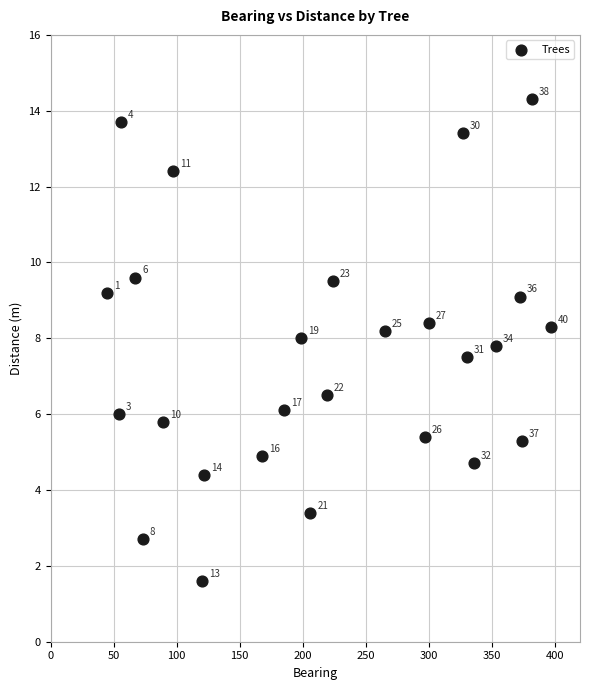

What Y value in the scatter plot is closest to 7?

6.5